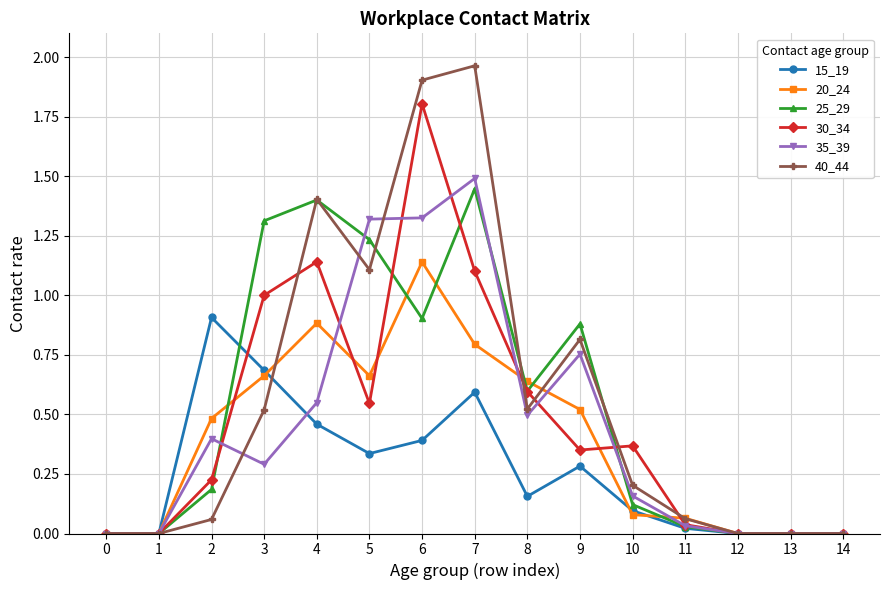

Which series has the largest range (max minus min)?

40_44